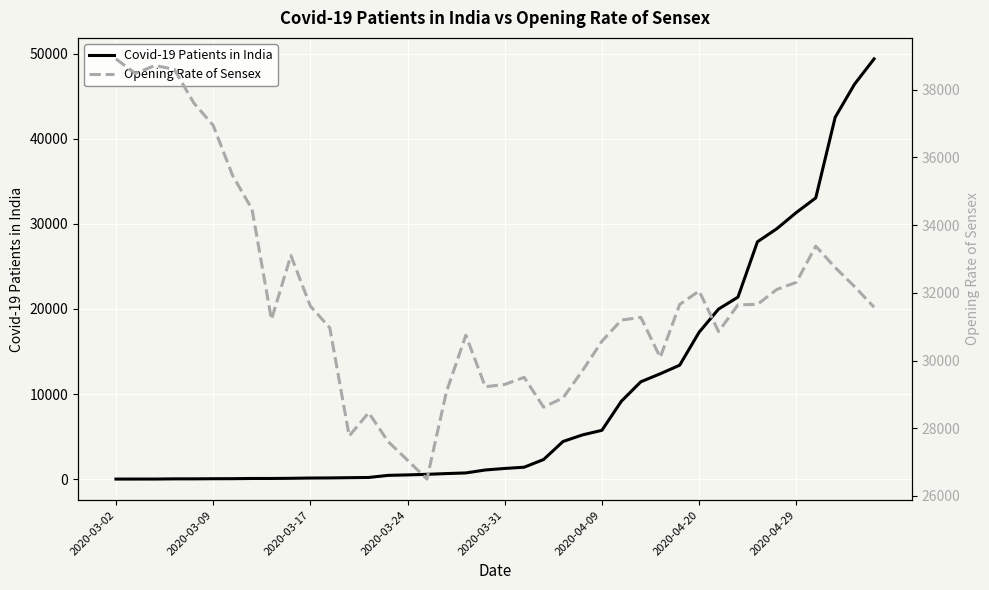

The value of Covid-19 Patients in India at 2020-04-20 is 8536. True or false?

False